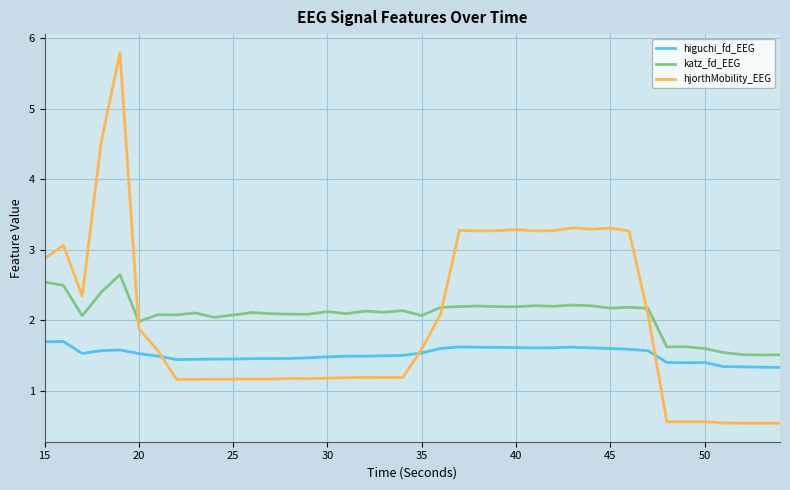

How many times do katz_fd_EEG and hjorthMobility_EEG cross each other?

3